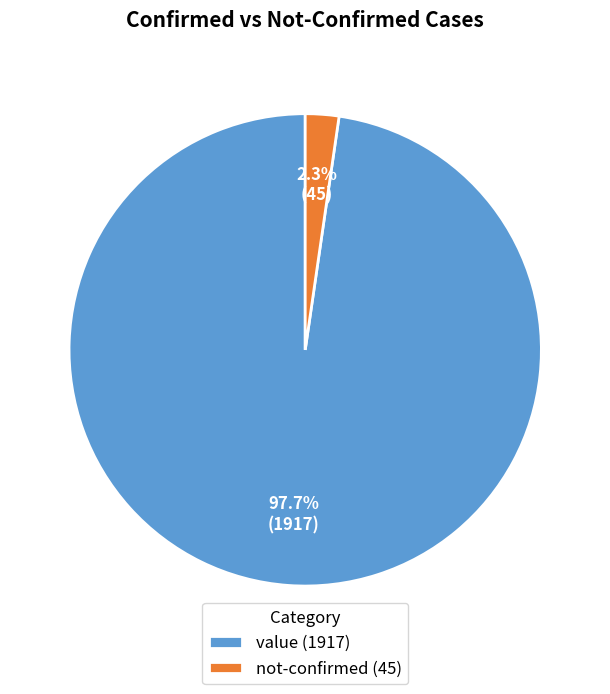

Which slice is the largest?

value (1917)